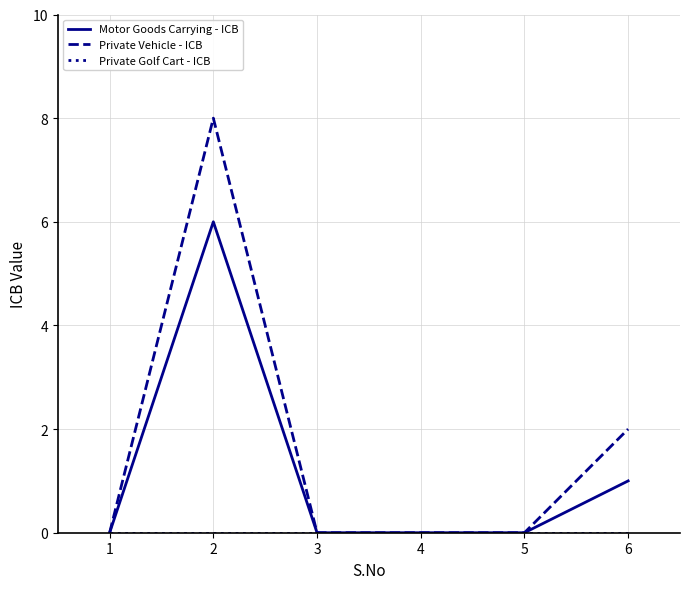

Which series has the widest spread of values?

Private Vehicle - ICB